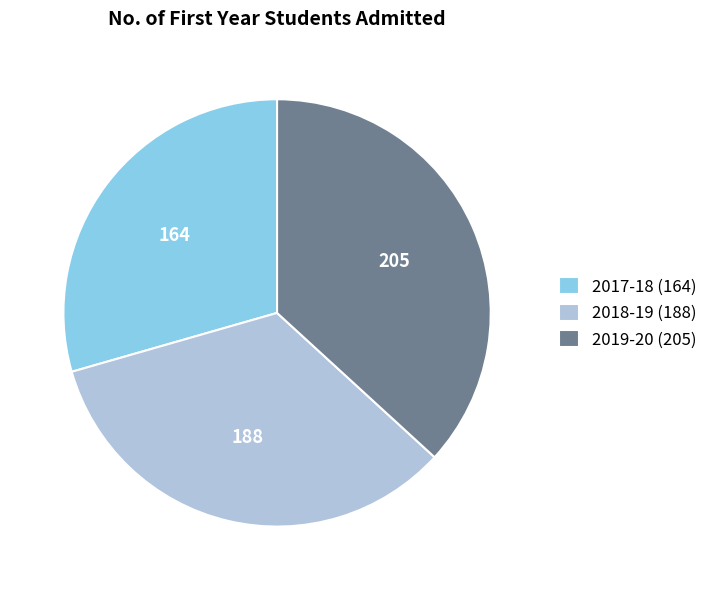

Between 2017-18 (164) and 2018-19 (188), which is larger?

2018-19 (188)